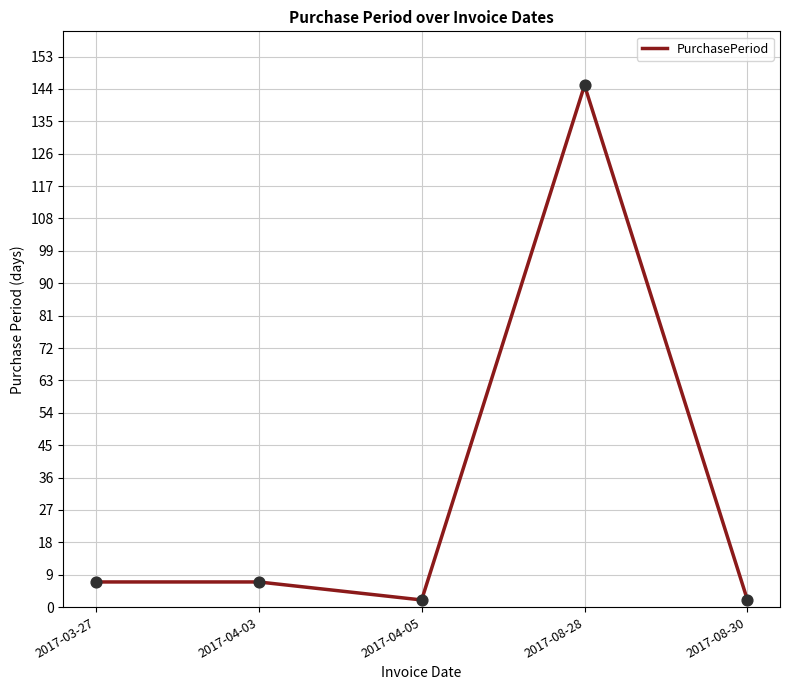

Between 2017-04-03 and 2017-08-30, which is larger?

2017-04-03